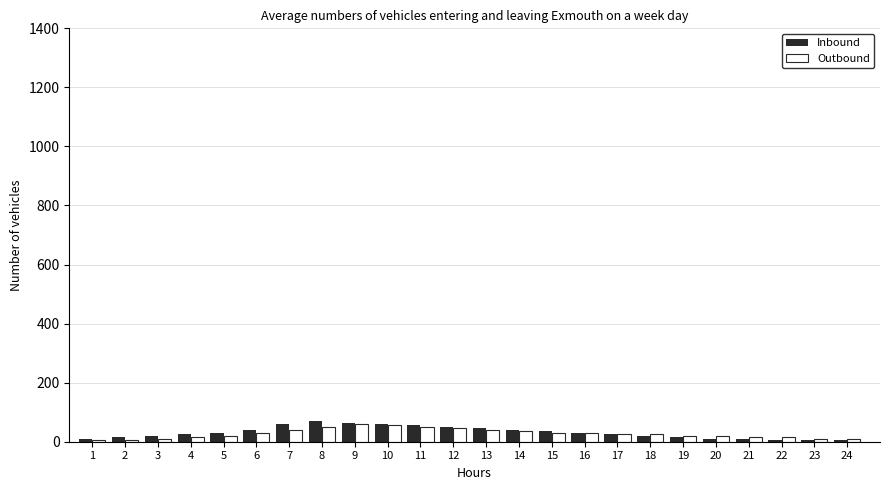

What is the difference between the maximum and minimum values in the Inbound series?

65